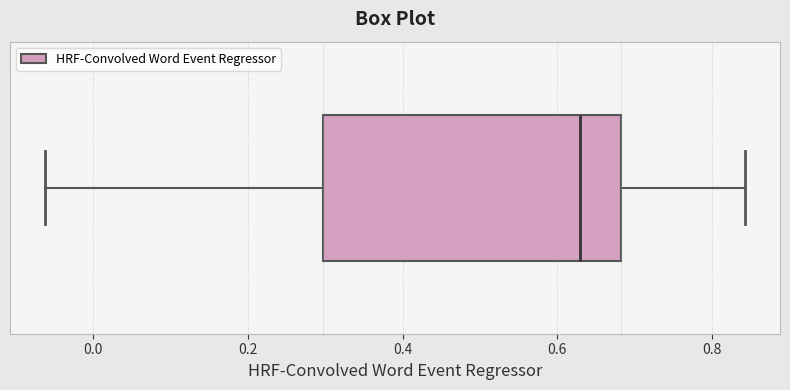

Where is the right edge of the box on the x-axis? The values are not printed on the chart, so give them approximately, as read against the axis.

0.68